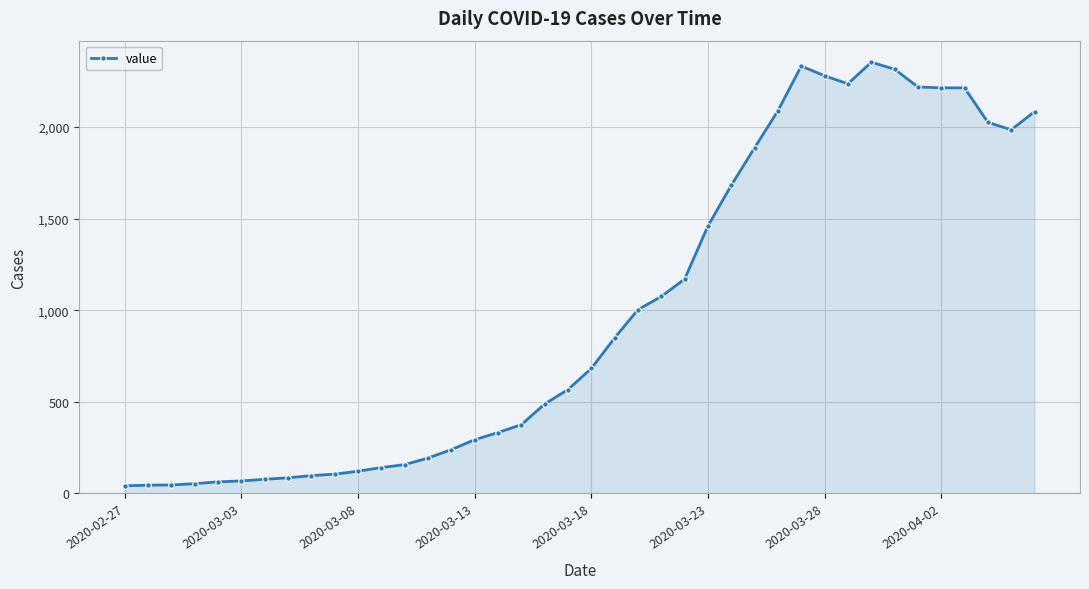

What is the difference between the maximum and minimum values?

2313